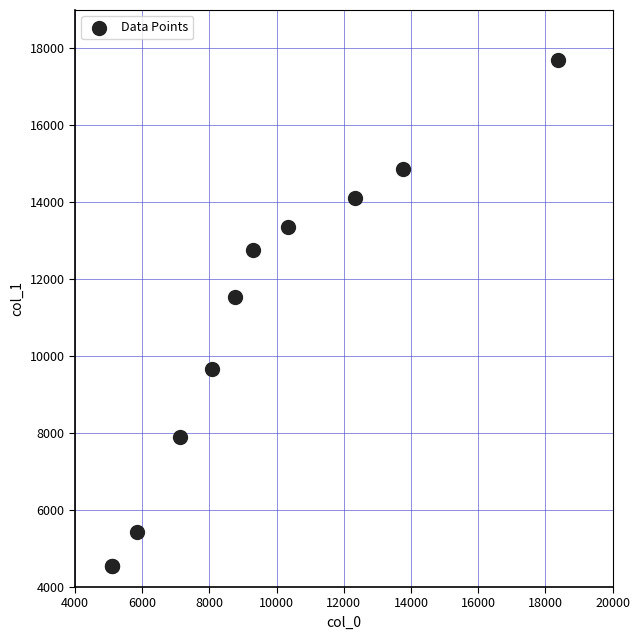

What Y value in the scatter plot is closest to 11119?

11551.8